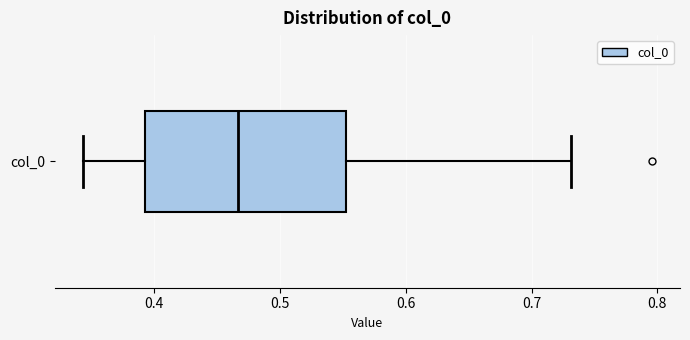

Where does the right whisker of the box for col_0 end on the x-axis? The values are not printed on the chart, so give them approximately, as read against the axis.

0.73